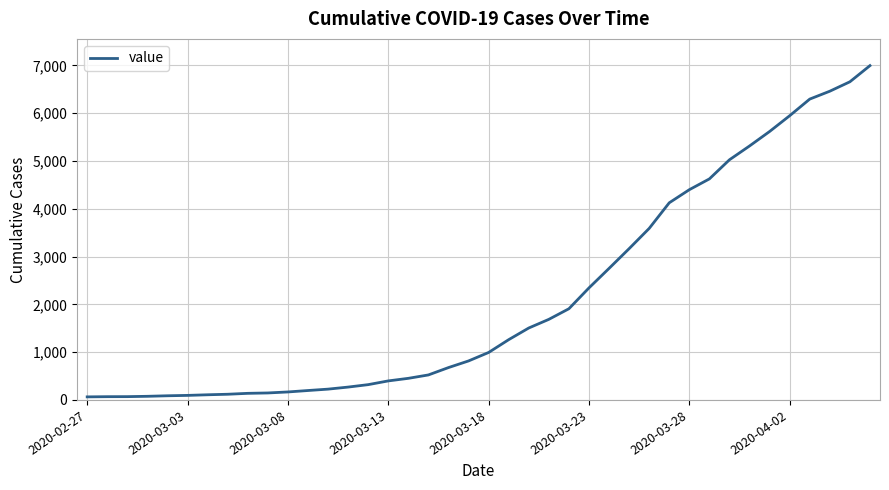

How many lines are shown in the chart?

1